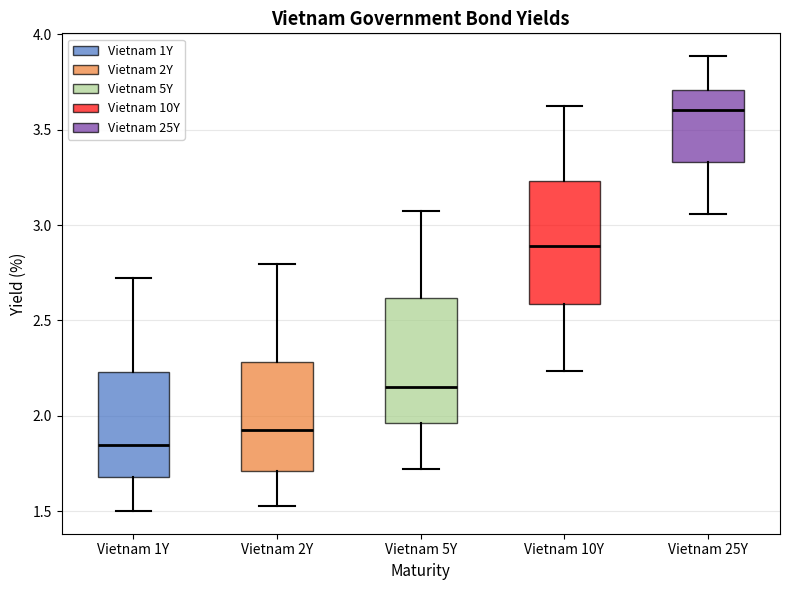

Where does the lower whisker of the box for Vietnam 2Y end on the y-axis? The values are not printed on the chart, so give them approximately, as read against the axis.

1.55